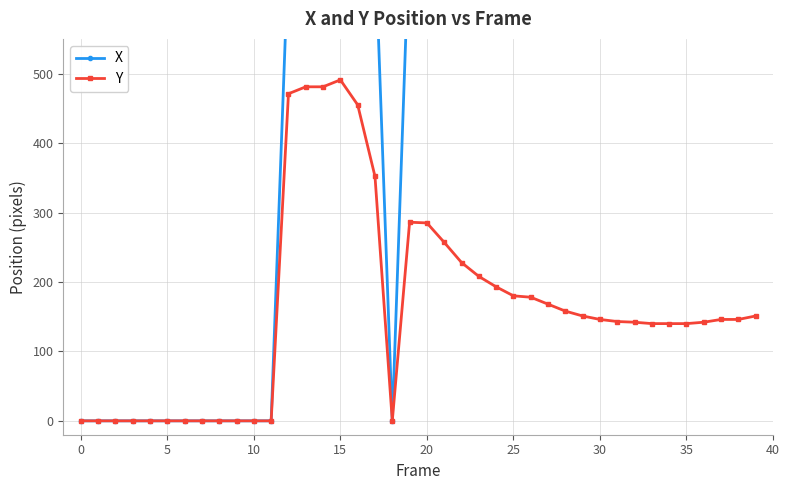

What is the label of the 1st point from the right?

39